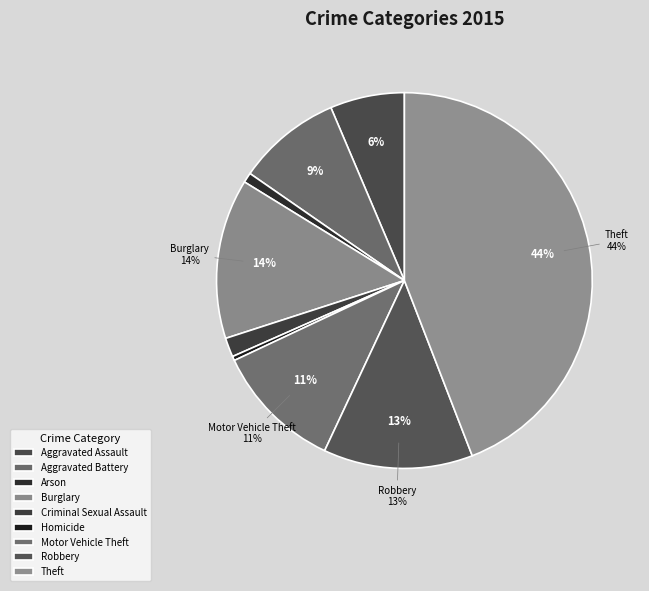

The Theft slice represents 38% of the pie. True or false?

False